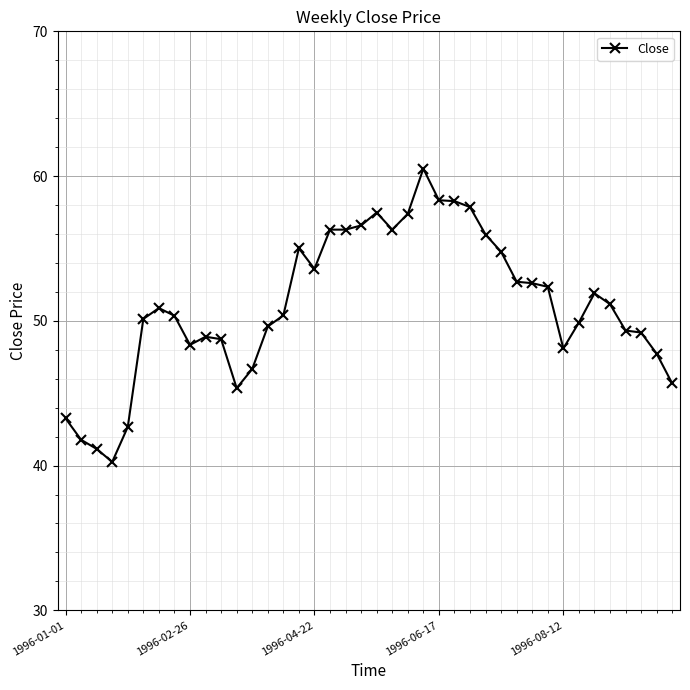

What is the maximum value shown in the chart?

60.5